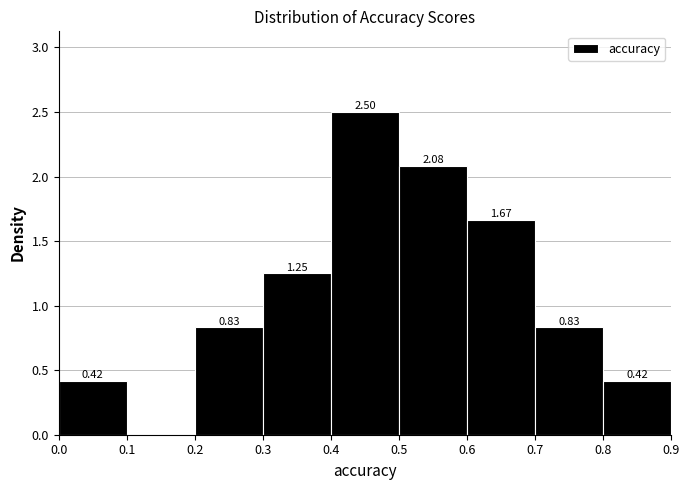

Which range on the x-axis has the tallest bar?

0.4 to 0.5